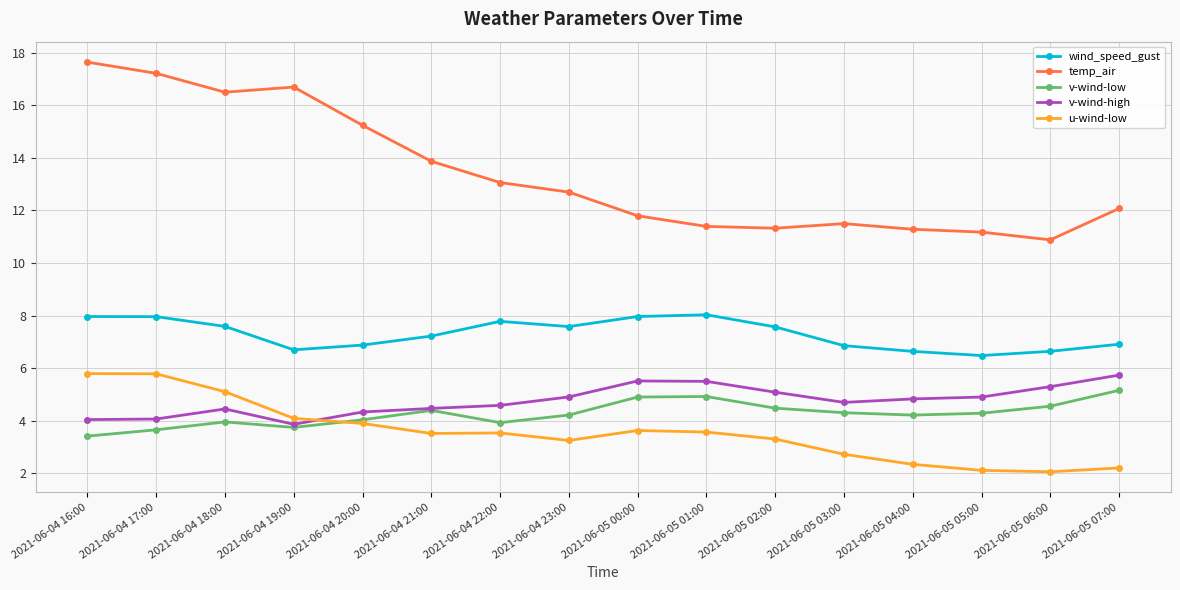

The v-wind-low series shows 1.7 at 2021-06-04 22:00. True or false?

False